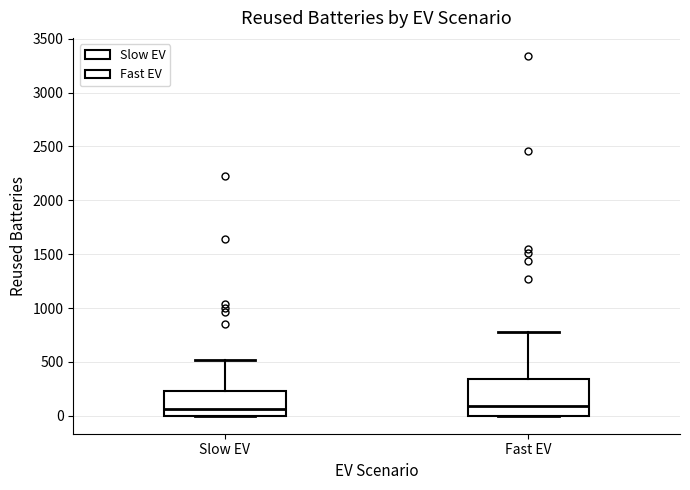

Where does the median line of the box for Fast EV sit on the y-axis? The values are not printed on the chart, so give them approximately, as read against the axis.

100